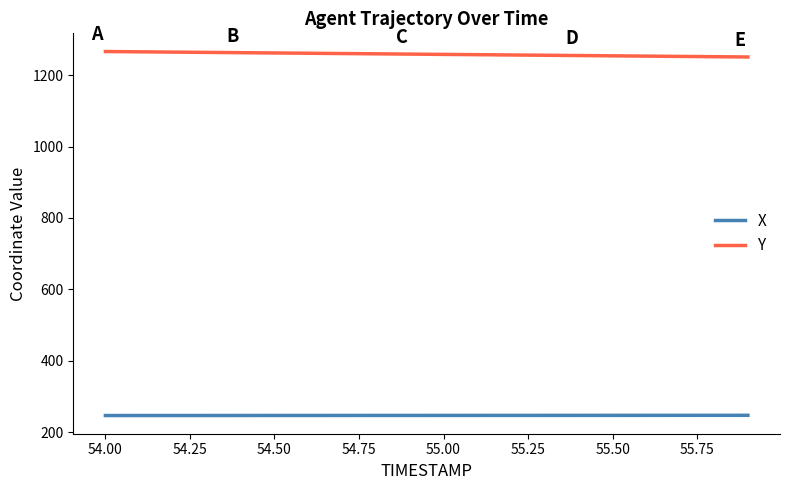

Rank the series by their maximum value, from lowest to highest.

X, Y